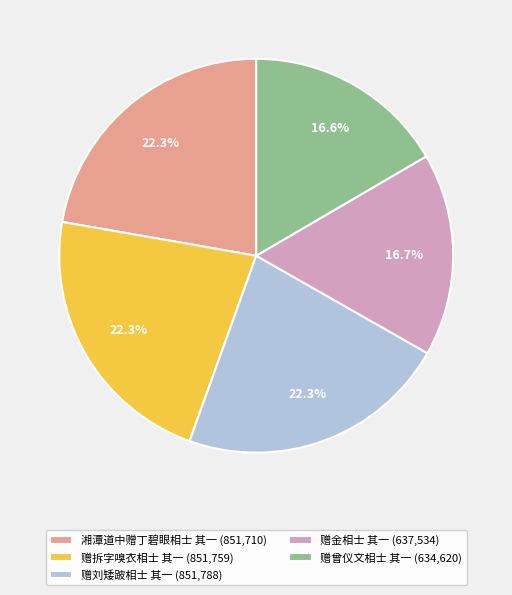

Combined, what portion of the pie is 赠拆字嗅衣相士 其一 and 湘潭道中赠丁碧眼相士 其一?

44.5%